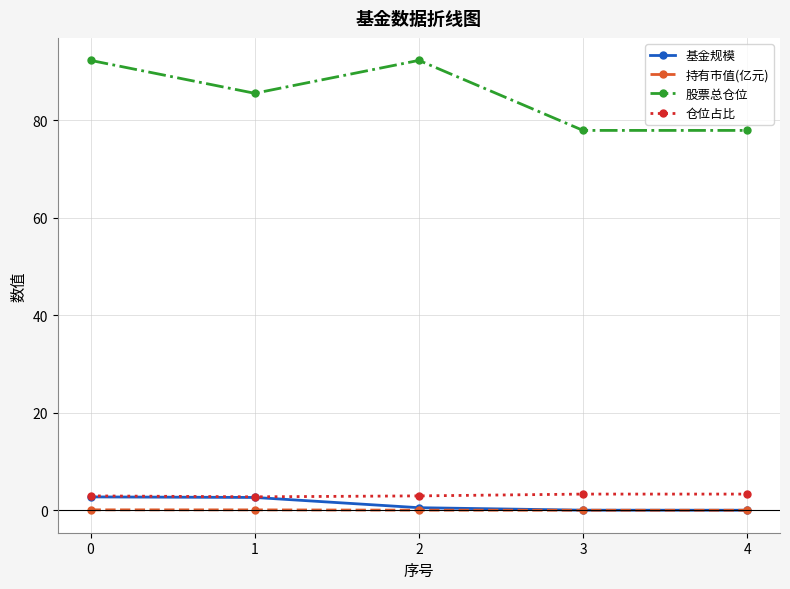

In 股票总仓位, how many points are higher than both neighbors (excluding endpoints)?

1